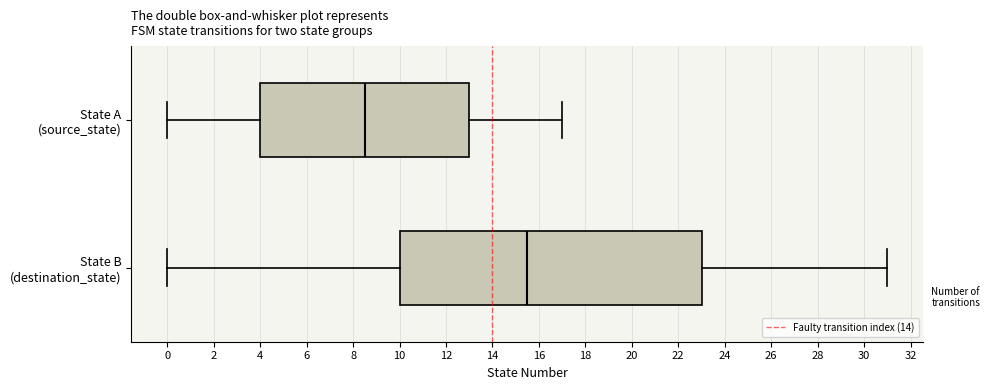

Which box is the widest, from its left edge to its right edge?

State B (destination_state)